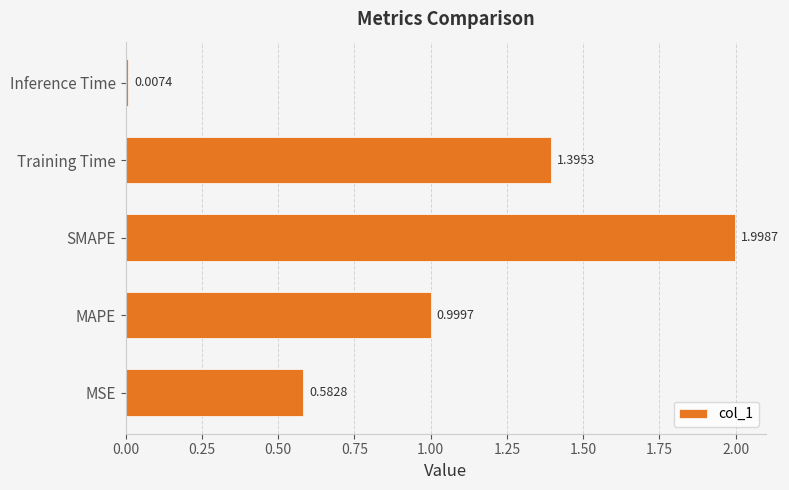

How many bars are there in total?

5